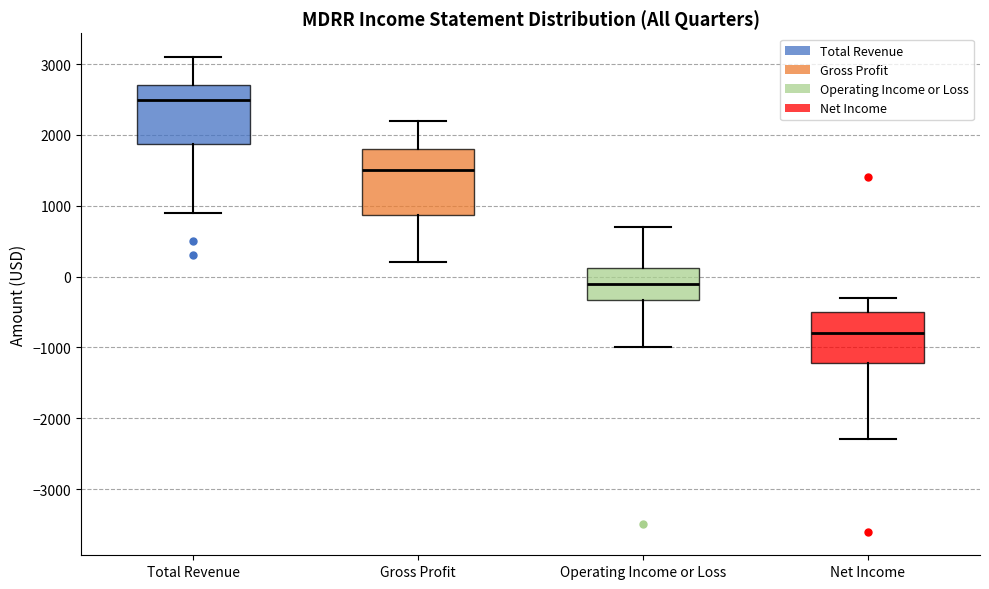

Reading left to right, read every box against the y-axis: the position of its median line, the range the box covers, and the ends of its whiskers. The values are not printed on the chart, so give them approximately, as read against the axis.

Total Revenue: median 2500, box 1900 to 2700, whiskers 900 to 3100
Gross Profit: median 1500, box 900 to 1800, whiskers 200 to 2200
Operating Income or Loss: median -100, box -300 to 100, whiskers -1000 to 700
Net Income: median -800, box -1200 to -500, whiskers -2300 to -300